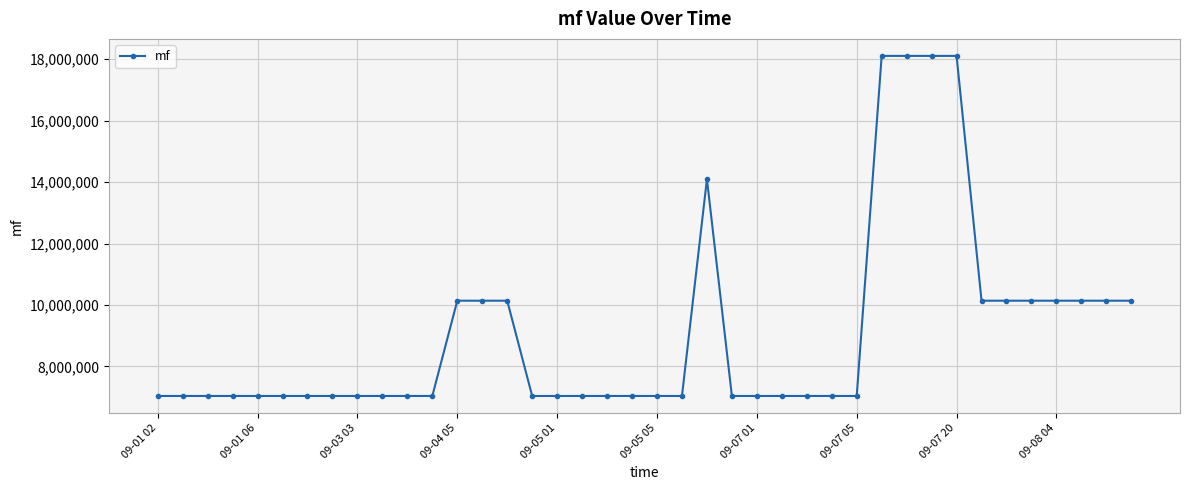

What is the average value?

9098149